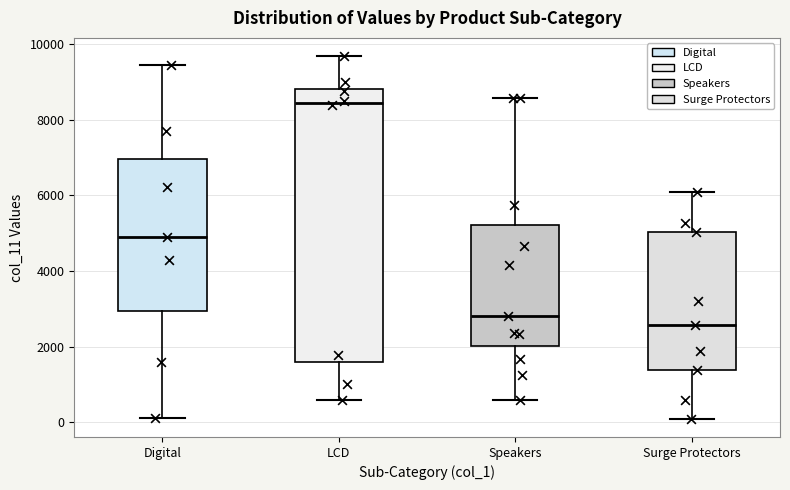

Reading left to right, read every box against the y-axis: the position of its median line, the range the box covers, and the ends of its whiskers. The values are not printed on the chart, so give them approximately, as read against the axis.

Digital: median 5000, box 3000 to 7000, whiskers 200 to 9400
LCD: median 8400, box 1600 to 8800, whiskers 600 to 9600
Speakers: median 2800, box 2000 to 5200, whiskers 600 to 8600
Surge Protectors: median 2600, box 1400 to 5000, whiskers 0 to 6000